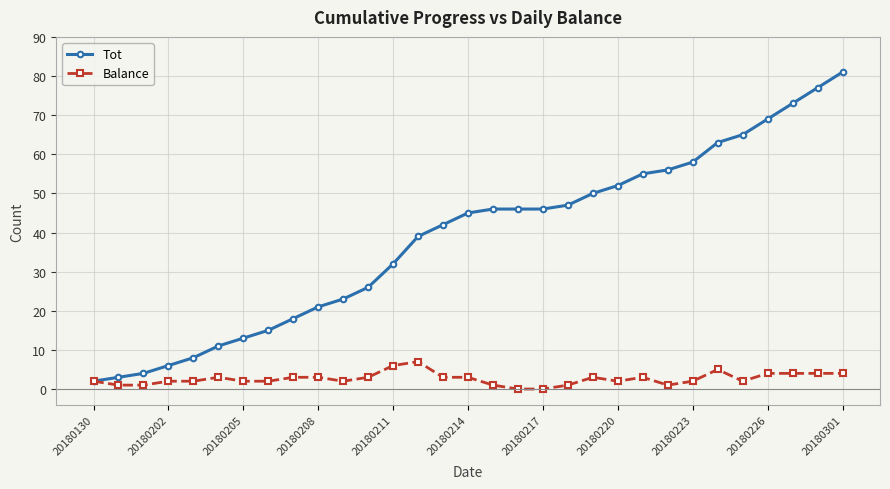

Is this an area chart (filled region under the line)?

No